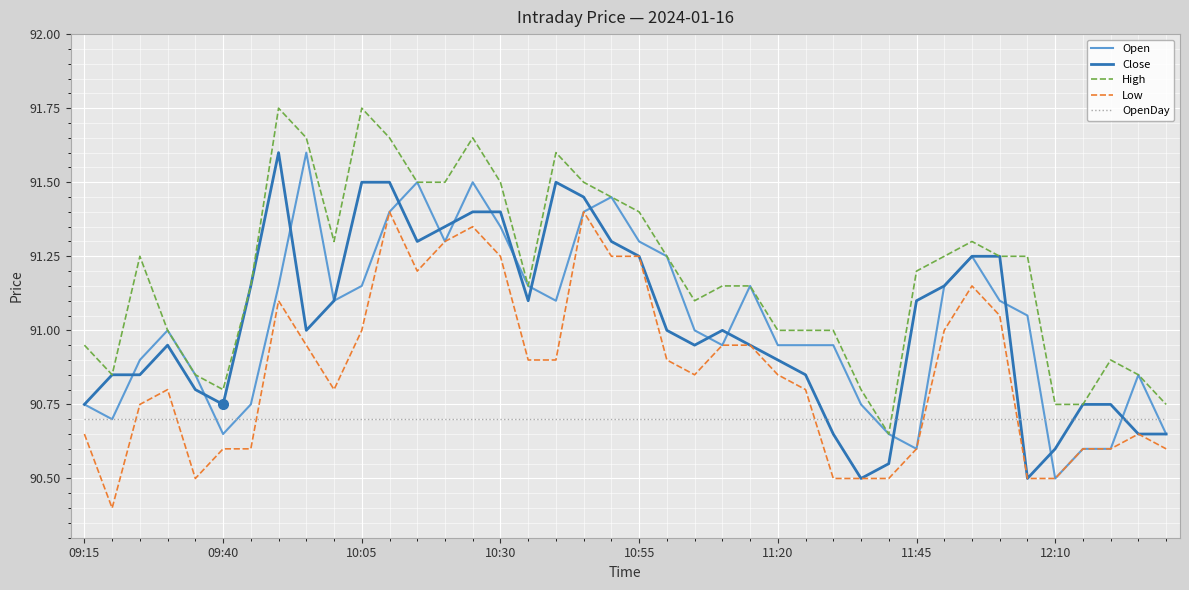

True or false: Low and High intersect in this chart.

False